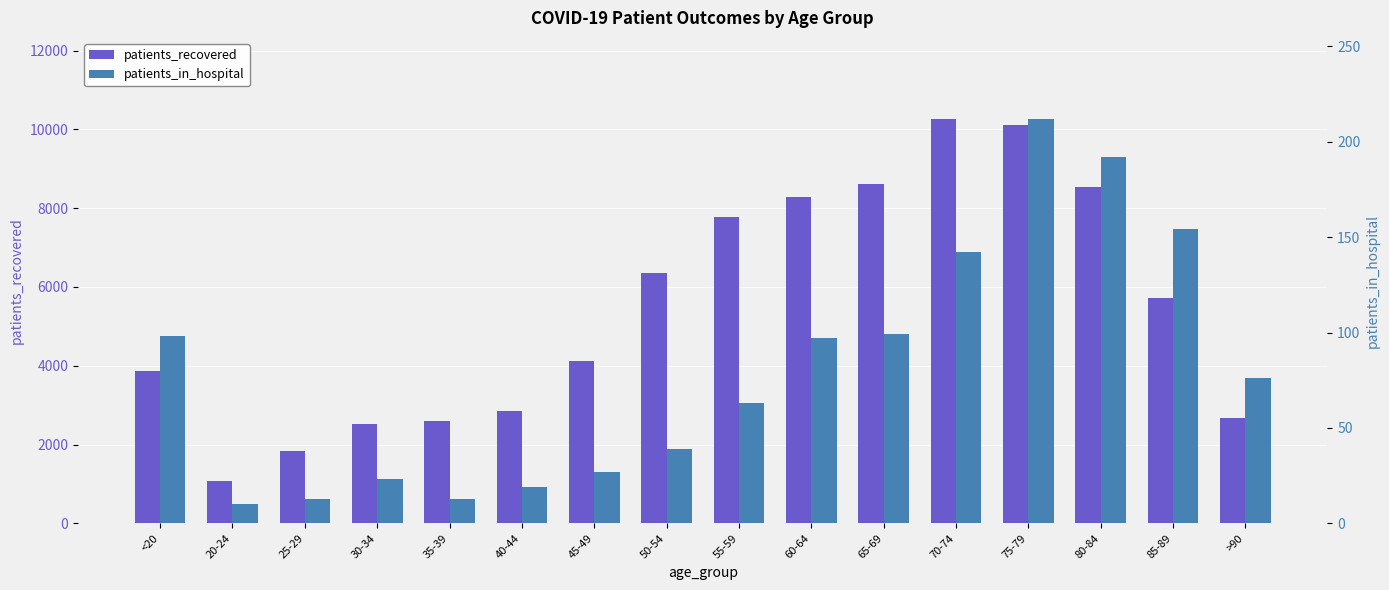

At 35-39, list the series in order from largest to smallest.

patients_recovered, patients_in_hospital